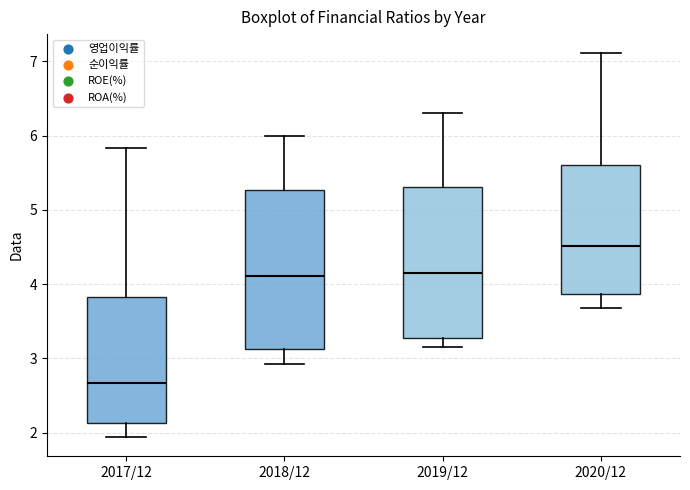

Where does the median line of the box for 2020/12 sit on the y-axis? The values are not printed on the chart, so give them approximately, as read against the axis.

4.5